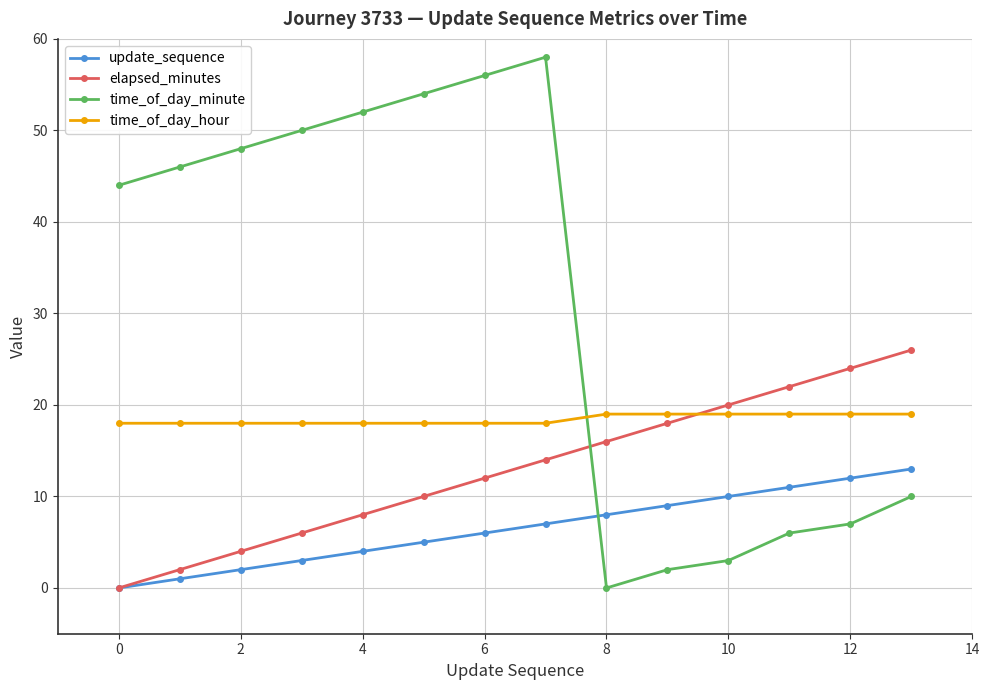

True or false: time_of_day_minute and elapsed_minutes cross at least once.

True